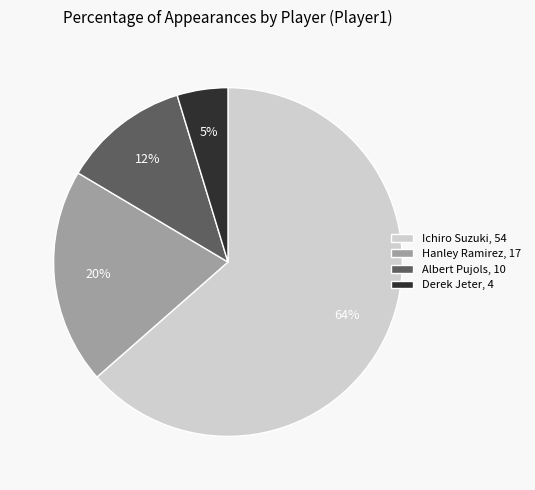

To the nearest percent, what percentage of the pie is Albert Pujols?

12%